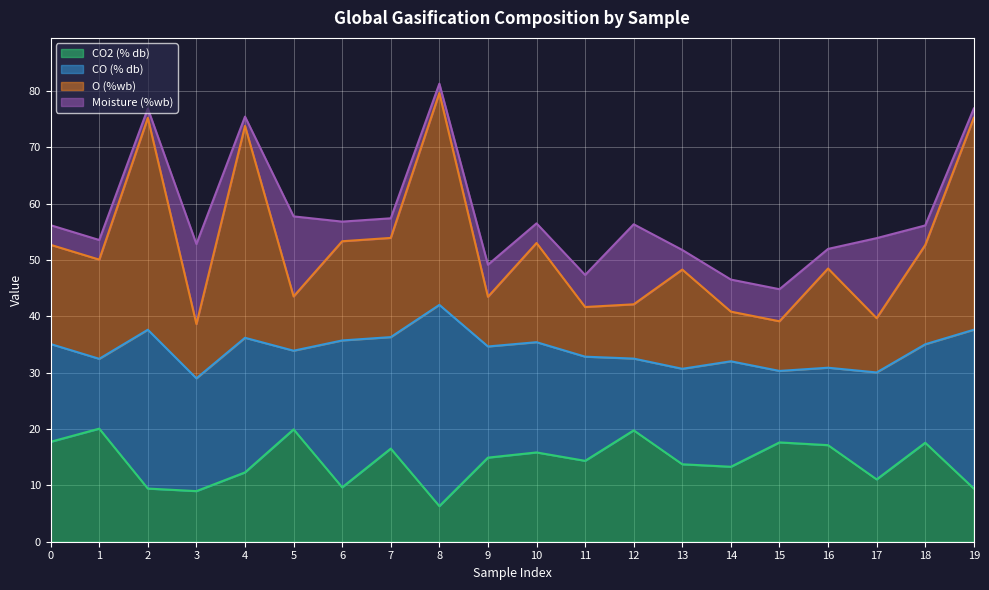

Does the chart display data point markers on the line(s)?

No